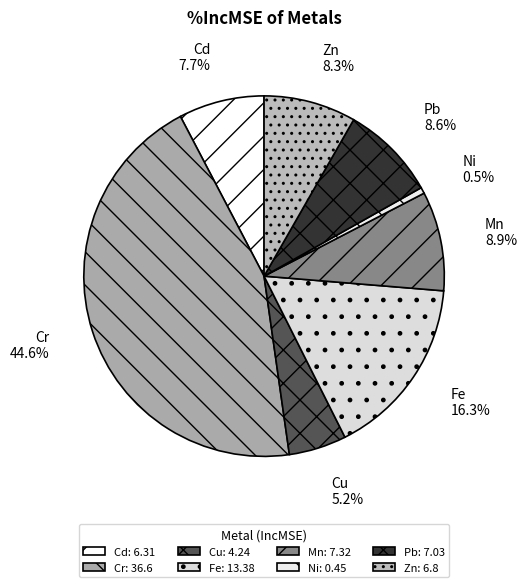

How many segments does this pie chart have?

8